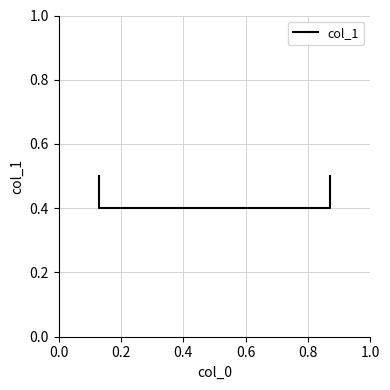

Reading right to left, list all the values displayed in this chart.

0.5	0.4	0.4	0.5